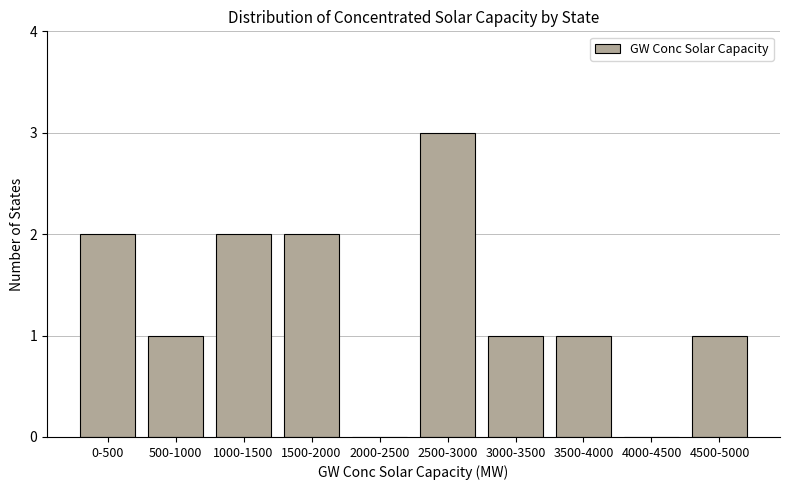

Reading right to left, list all the values displayed in this chart.

4500-5000=1	4000-4500=0	3500-4000=1	3000-3500=1	2500-3000=3	2000-2500=0	1500-2000=2	1000-1500=2	500-1000=1	0-500=2